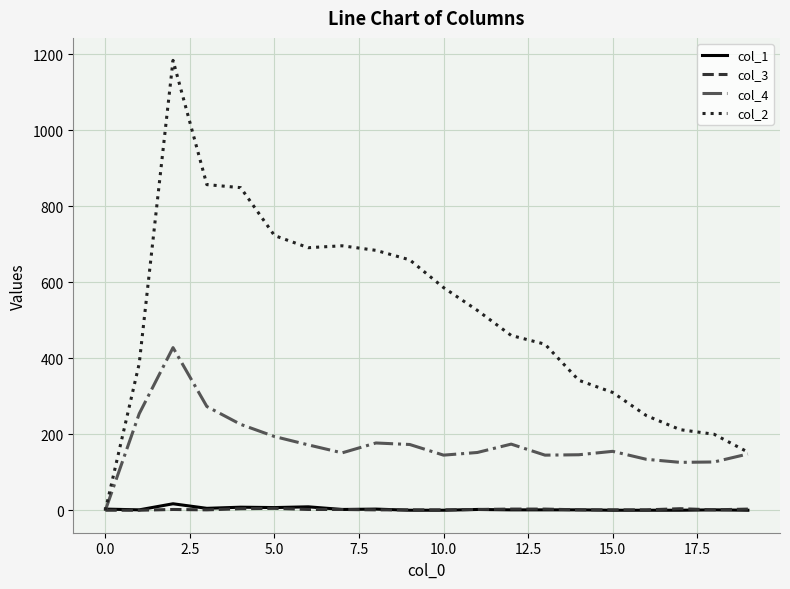

Which series has the largest total across all categories?

col_2